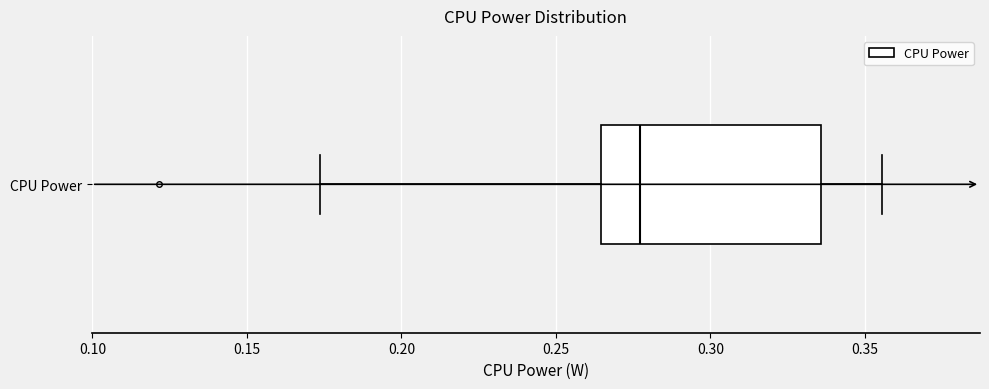

Where does the right whisker of the box for CPU Power end on the x-axis? The values are not printed on the chart, so give them approximately, as read against the axis.

0.355